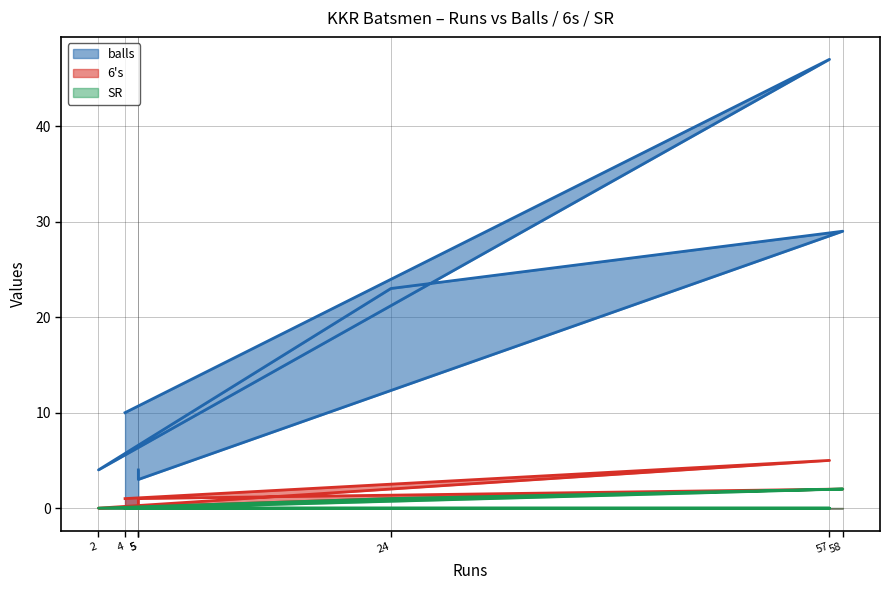

List the series in order of their peak value, lowest first.

SR, 6s, balls